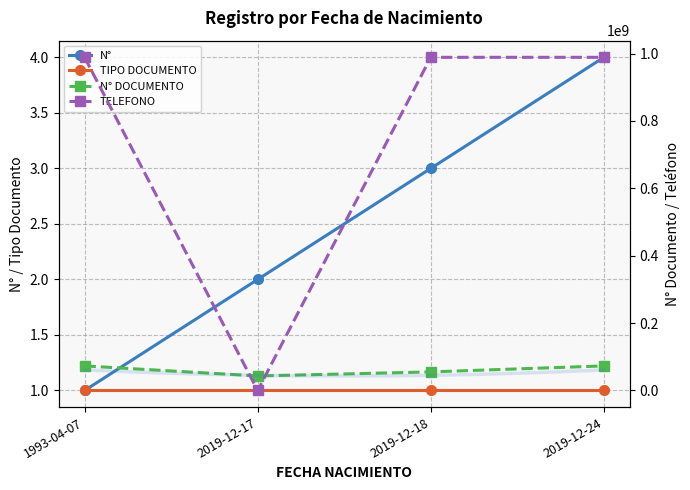

The value of N° at 1993-04-07 is 1. True or false?

True